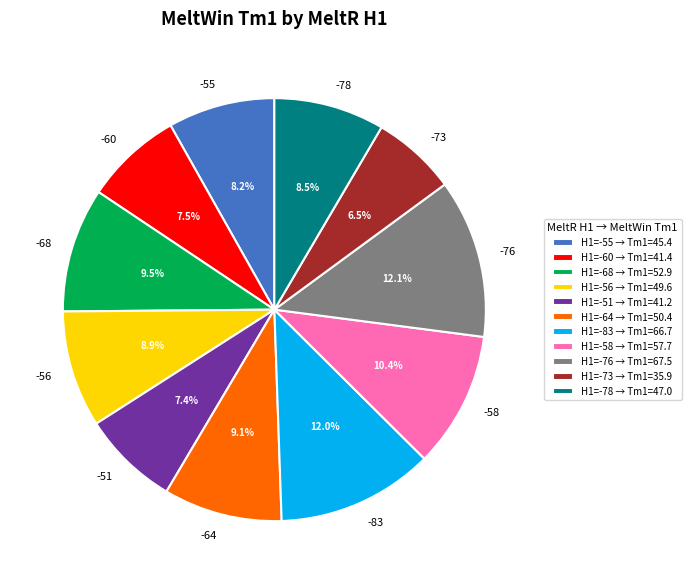

To the nearest percent, what is the average slice percentage?

9%